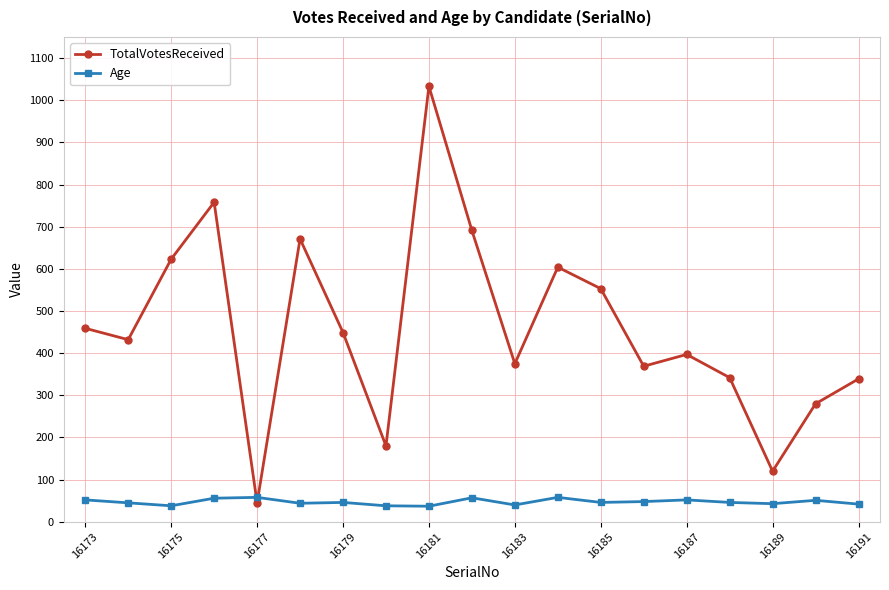

Which series has the widest spread of values?

TotalVotesReceived